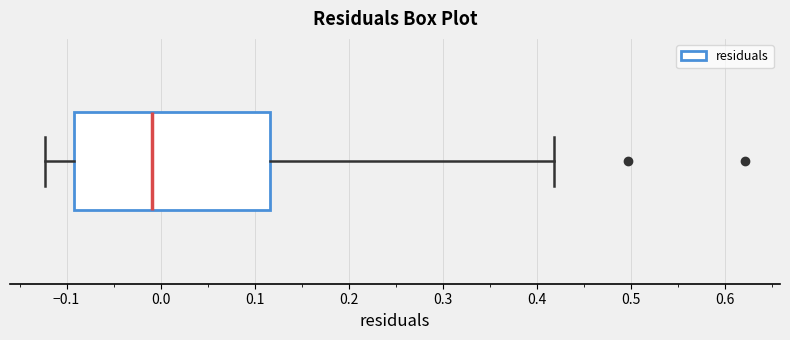

Transcribe this box plot: give where the median line is, the range the box spans, and where the two whiskers end, as read against the x-axis. The values are not printed on the chart, so give them approximately, as read against the axis.

median -0.01, box -0.09 to 0.12, whiskers -0.12 to 0.42